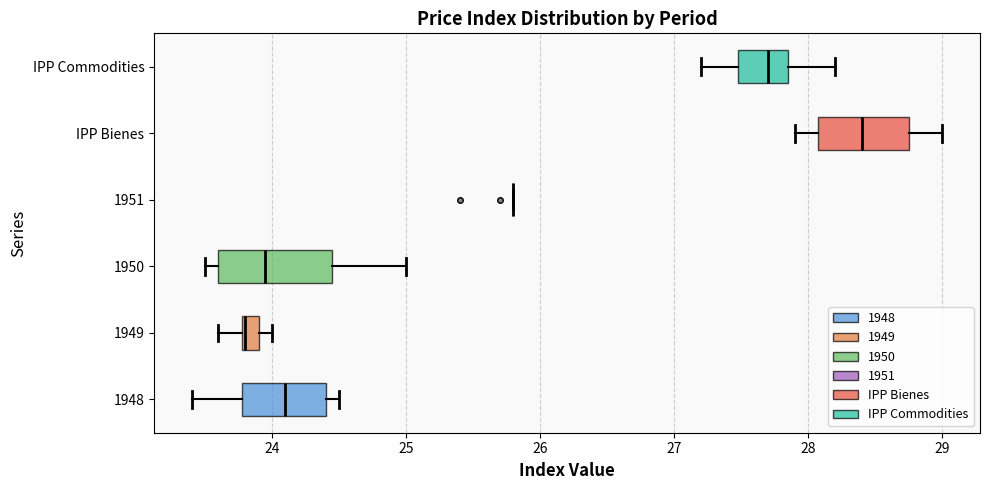

Comparing the boxes themselves (not the whiskers), which one is the widest?

1950